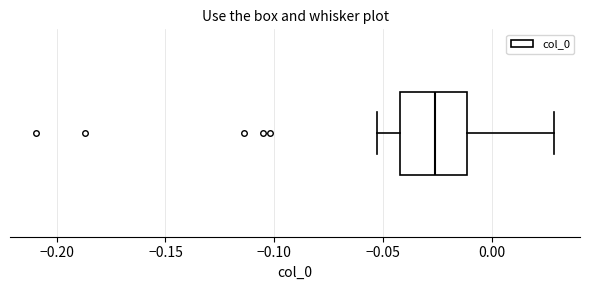

Read this box plot against the x-axis: the position of the median line, the range covered by the box, and the ends of both whiskers. The values are not printed on the chart, so give them approximately, as read against the axis.

median -0.025, box -0.040 to -0.010, whiskers -0.055 to 0.030